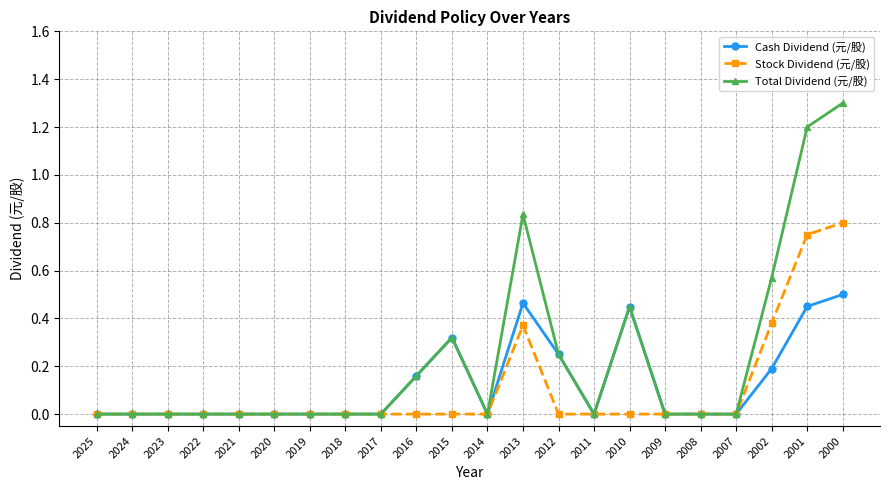

At which category is the sum across all series the highest?

2000